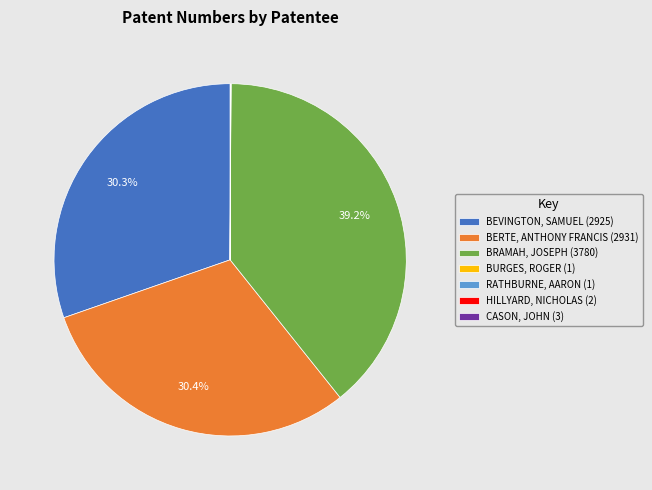

Do BRAMAH, JOSEPH (3780) and BEVINGTON, SAMUEL (2925) together represent more than half of the pie?

Yes